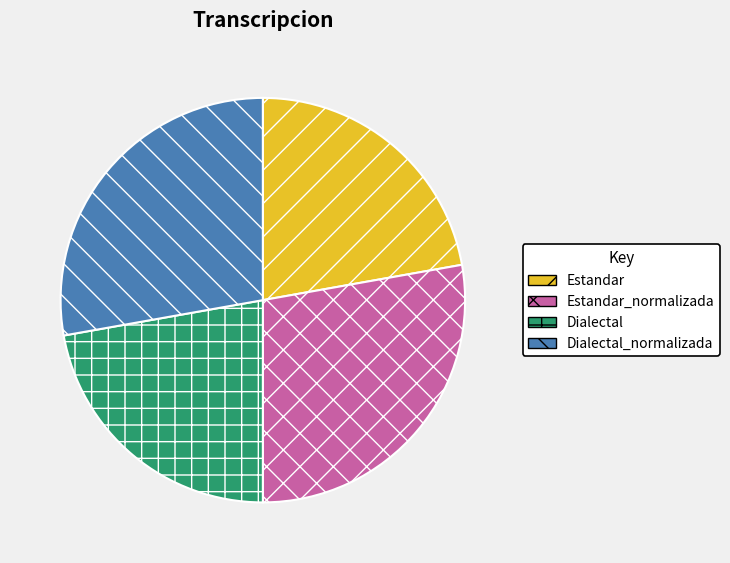

Does any single category account for the majority?

No